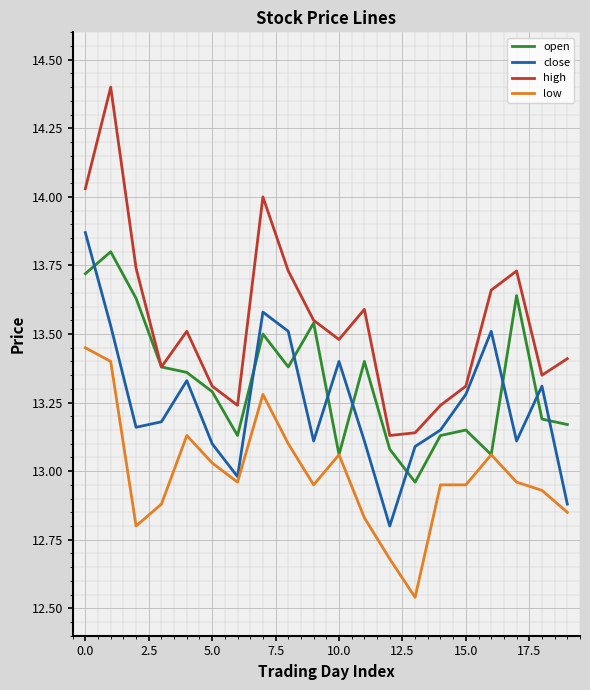

True or false: low and high cross at least once.

False